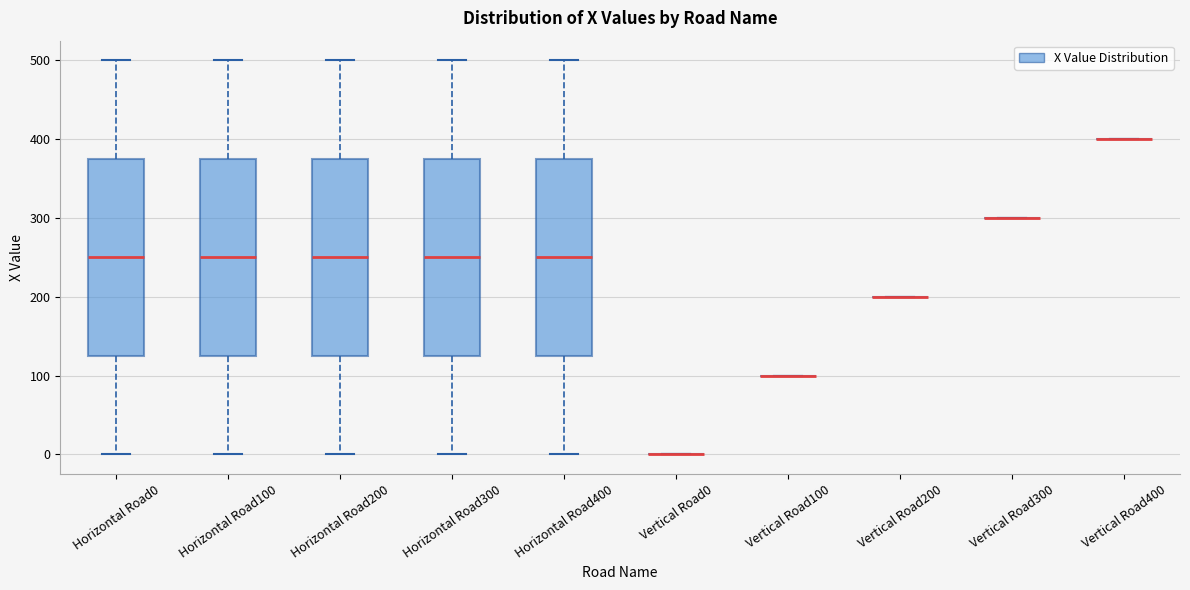

Reading left to right, transcribe this box plot: for each box, give where its median line is, the range the box spans, and where its two whiskers end, as read against the y-axis. The values are not printed on the chart, so give them approximately, as read against the axis.

Horizontal Road0: median 250, box 130 to 380, whiskers 0 to 500
Horizontal Road100: median 250, box 130 to 380, whiskers 0 to 500
Horizontal Road200: median 250, box 130 to 380, whiskers 0 to 500
Horizontal Road300: median 250, box 130 to 380, whiskers 0 to 500
Horizontal Road400: median 250, box 130 to 380, whiskers 0 to 500
Vertical Road0: box collapsed to a line at 0, whiskers 0 to 0
Vertical Road100: box collapsed to a line at 100, whiskers 100 to 100
Vertical Road200: box collapsed to a line at 200, whiskers 200 to 200
Vertical Road300: box collapsed to a line at 300, whiskers 300 to 300
Vertical Road400: box collapsed to a line at 400, whiskers 400 to 400